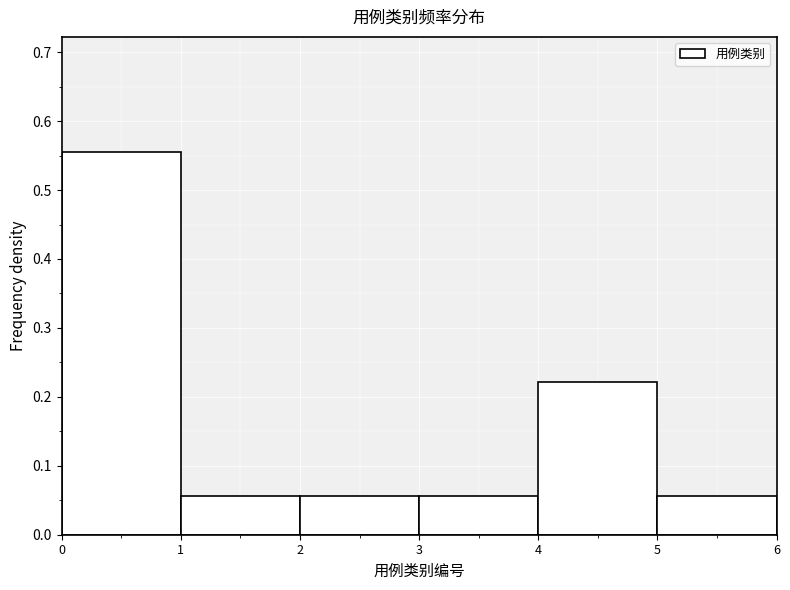

How tall is the bar that spans 2 to 3 on the x-axis? The values are not printed on the chart, so give them approximately, as read against the axis.

0.06